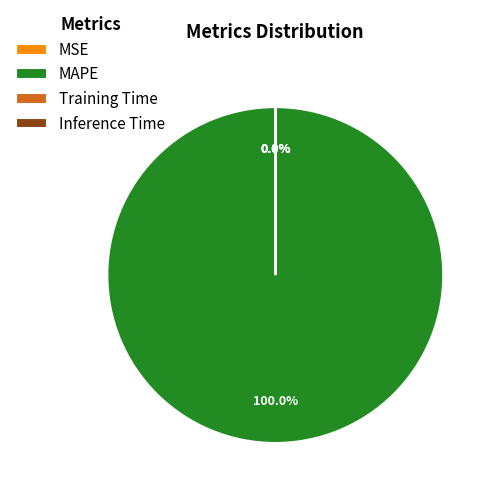

Does MAPE represent more than half of the total?

Yes